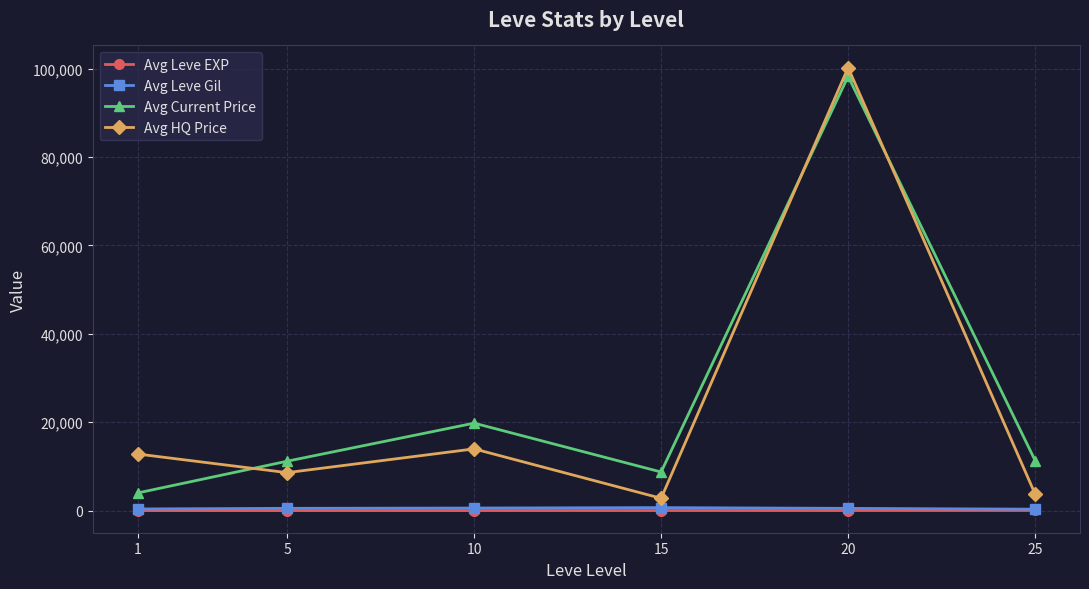

The value of Avg HQ Price at 20 is 100262.0. True or false?

True